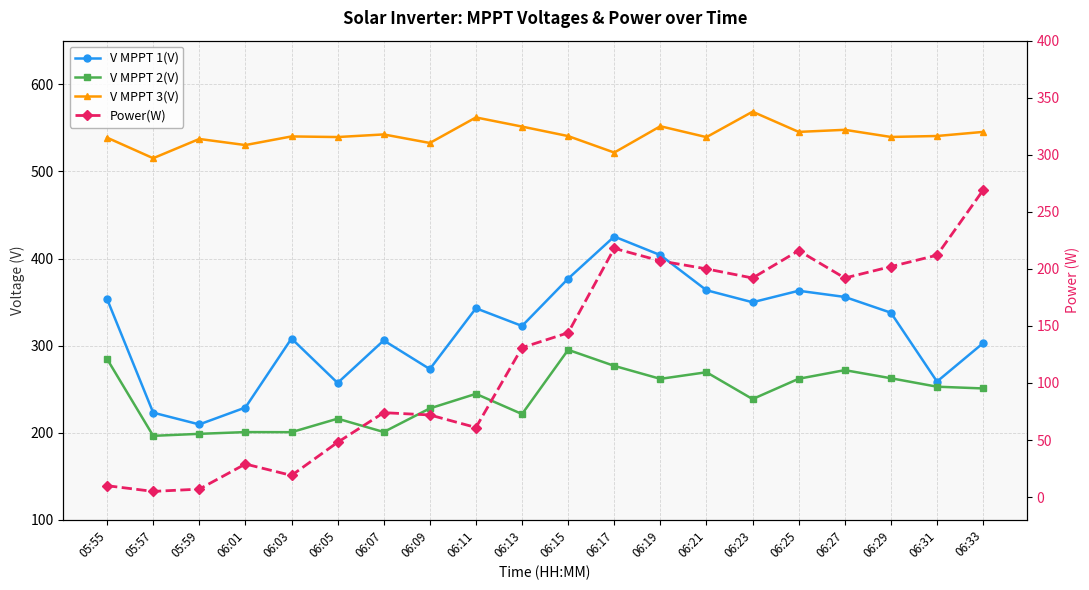

What are all the series names shown in the legend?

V MPPT 1(V), V MPPT 2(V), V MPPT 3(V), Power(W)